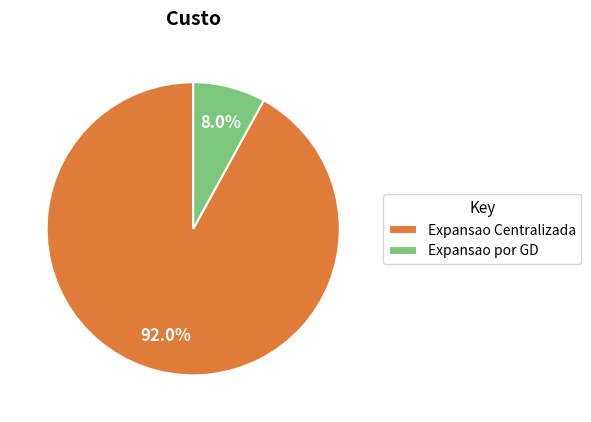

Which slice is the smallest?

Expansao por GD